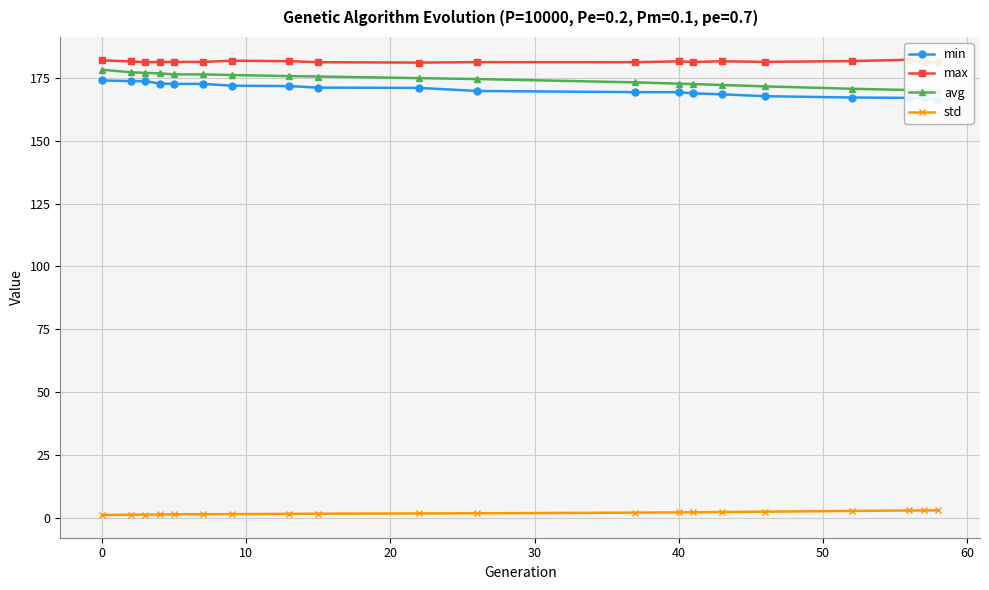

True or false: min has a value of 81.9 at 30.

False